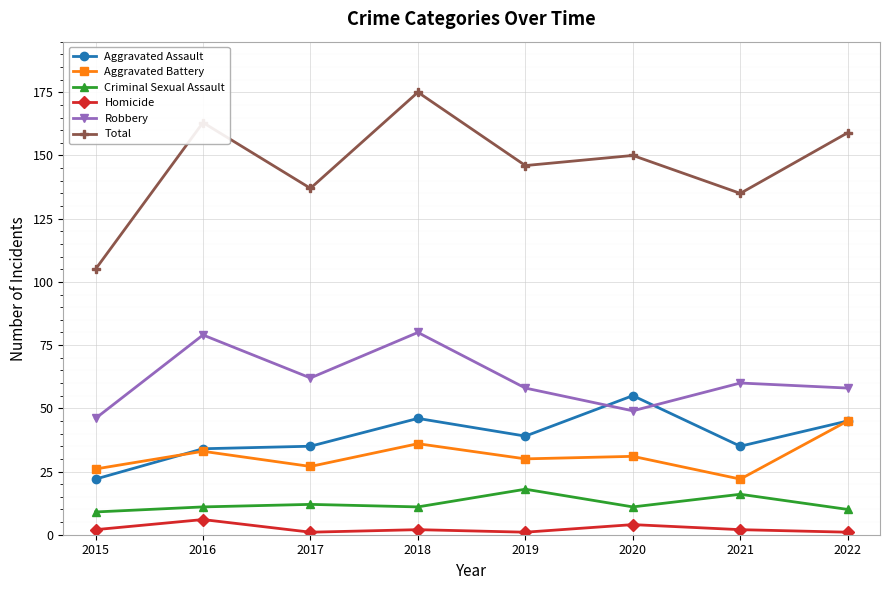

How many distinct data groups are displayed?

6